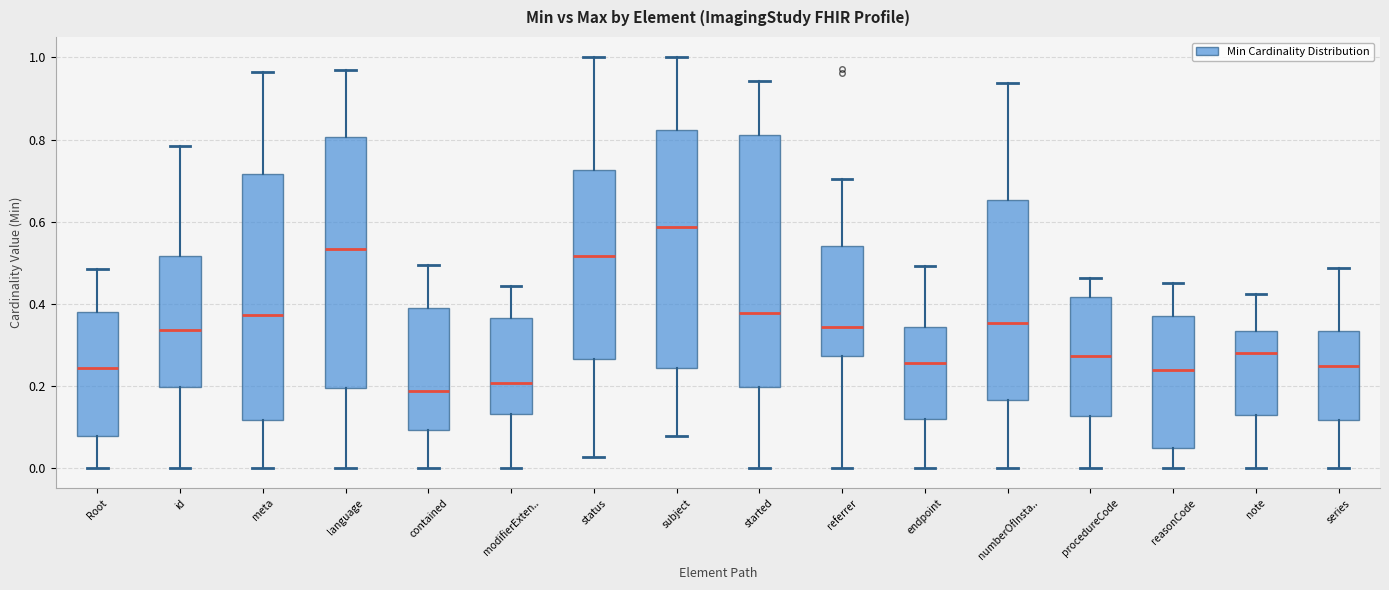

Which box has the highest median line?

subject